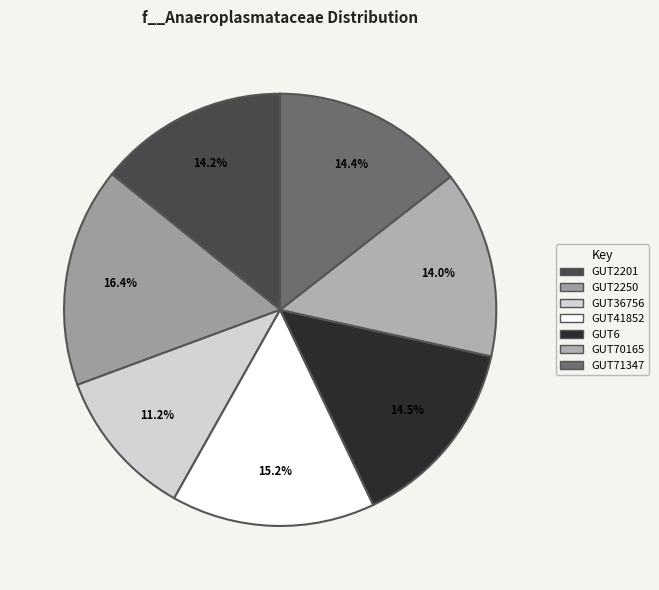

Count the number of slices in the pie.

7